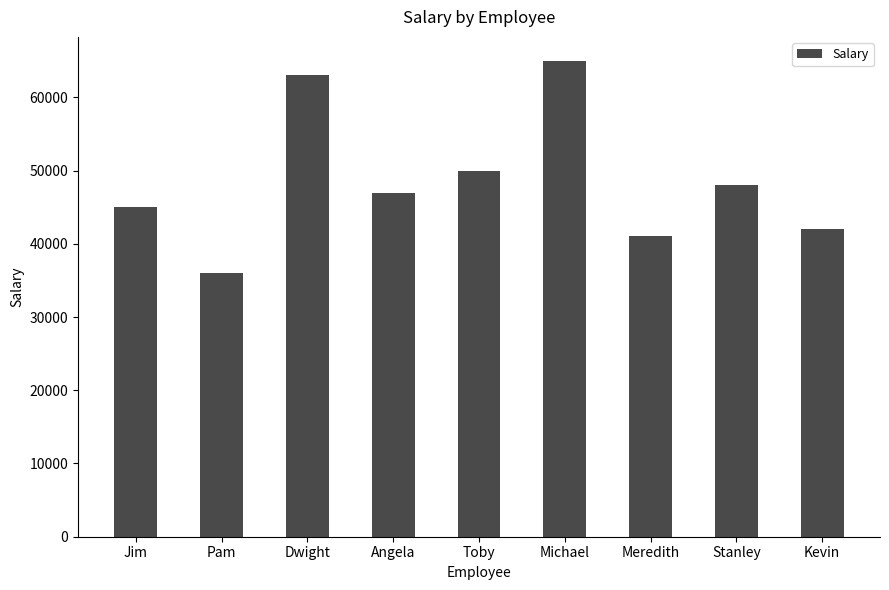

Reading right to left, extract all data points from this chart.

42000	48000	41000	65000	50000	47000	63000	36000	45000